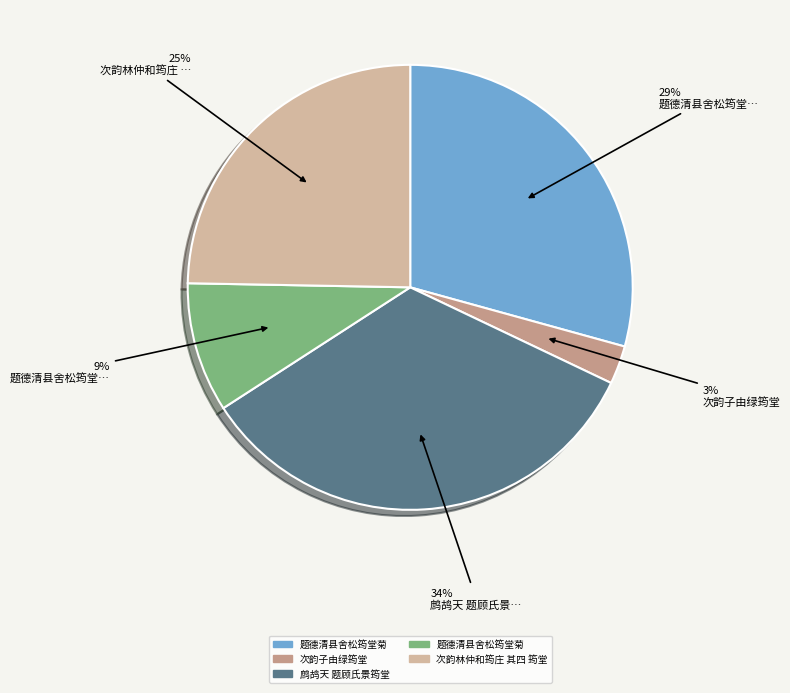

To the nearest percent, what is the difference between the largest and smallest slice percentages?

31%